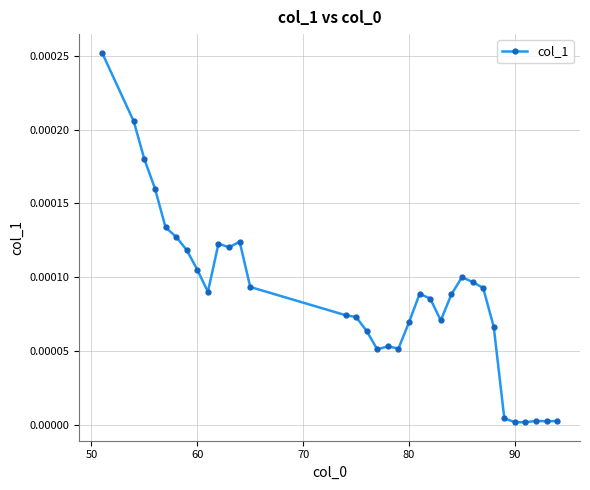

True or false: the data has more than 1 interior local peaks.

True